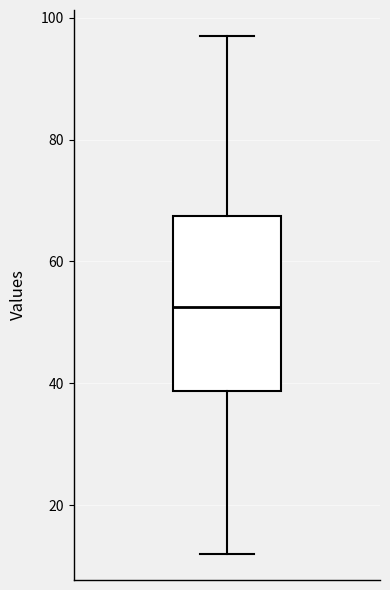

Transcribe this box plot: give where the median line is, the range the box spans, and where the two whiskers end, as read against the y-axis. The values are not printed on the chart, so give them approximately, as read against the axis.

median 52, box 38 to 68, whiskers 12 to 98